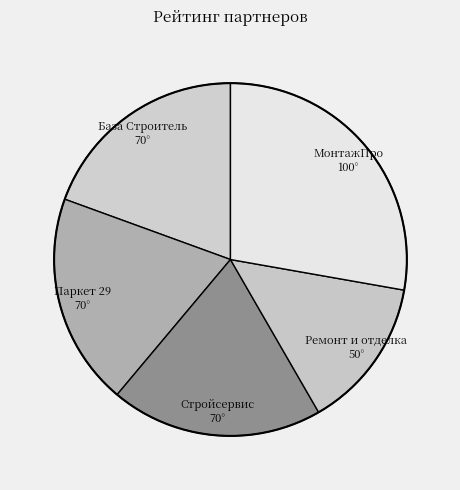

Is it true that Стройсервис is 12% of the pie?

False